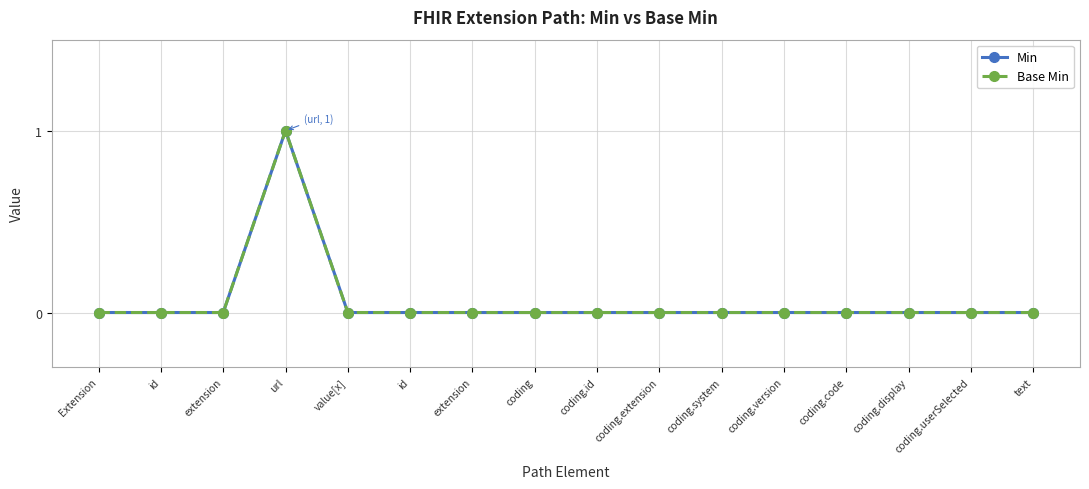

True or false: Min and Base Min intersect in this chart.

False